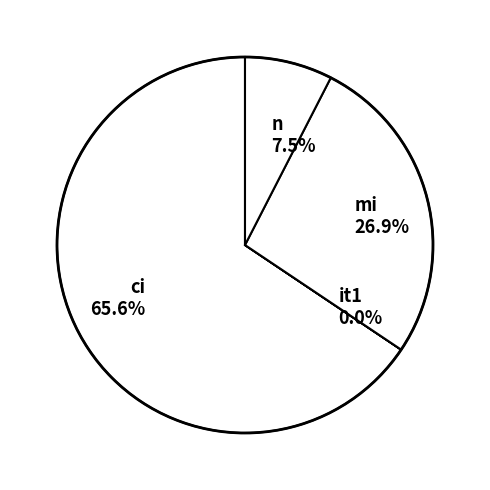

To the nearest percent, what is the average slice percentage?

25%